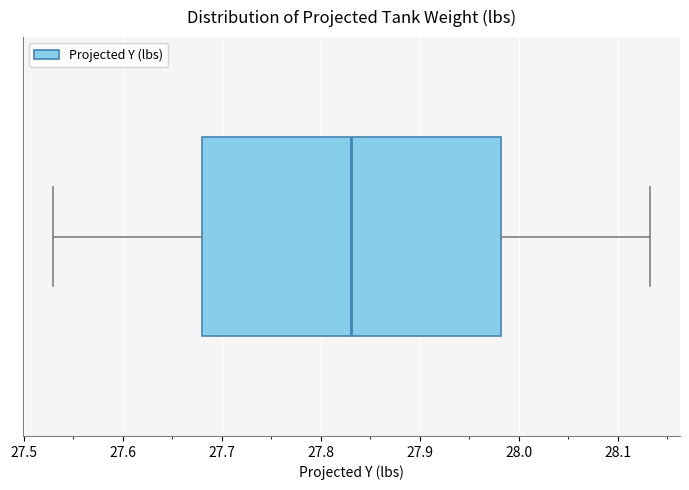

Where is the left edge of the box on the x-axis? The values are not printed on the chart, so give them approximately, as read against the axis.

27.68